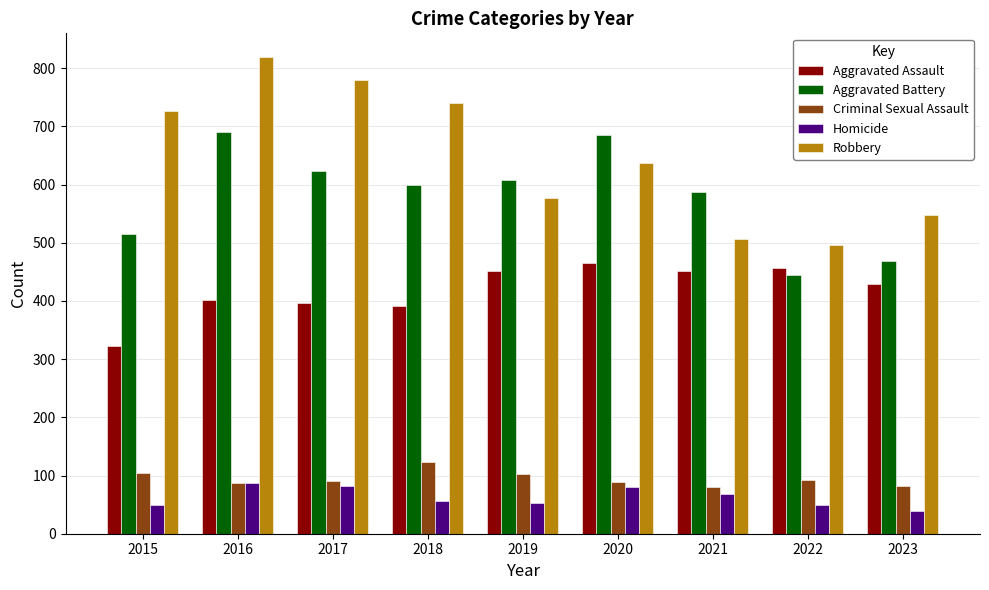

At 2023, list the series in order from smallest to largest.

Homicide, Criminal Sexual Assault, Aggravated Assault, Aggravated Battery, Robbery